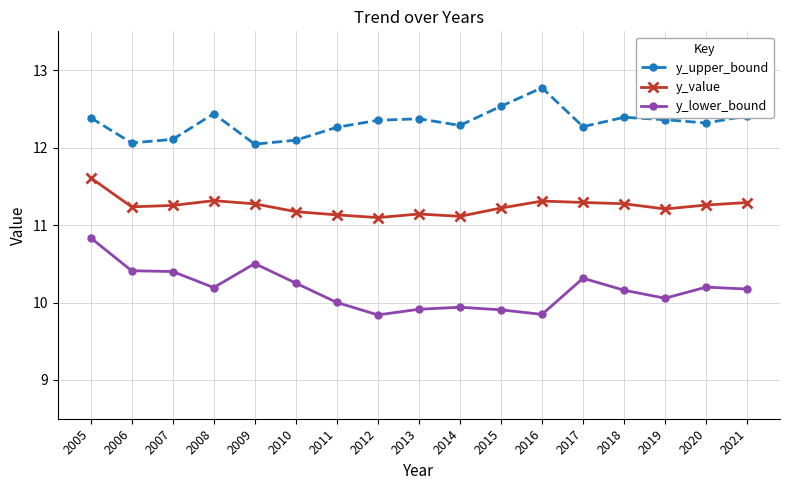

What is the approximate value of y_upper_bound at 2012?

12.4